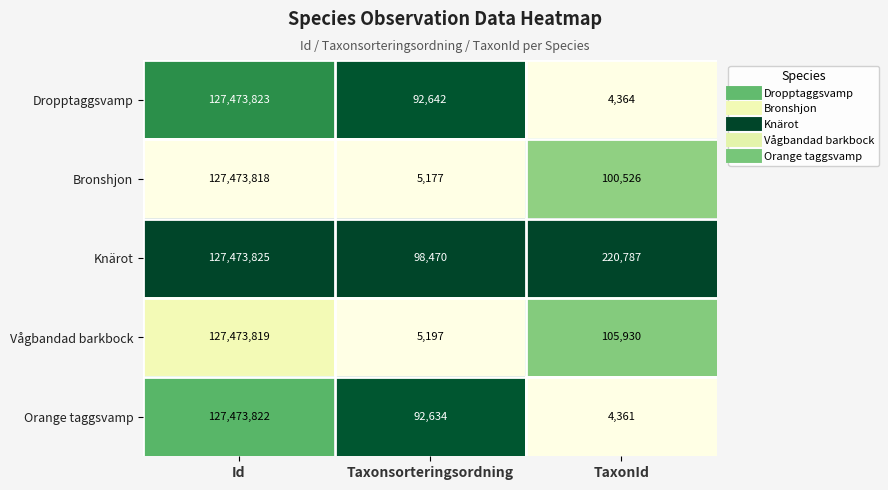

Where does the Vågbandad barkbock series first go above 105930?

Id